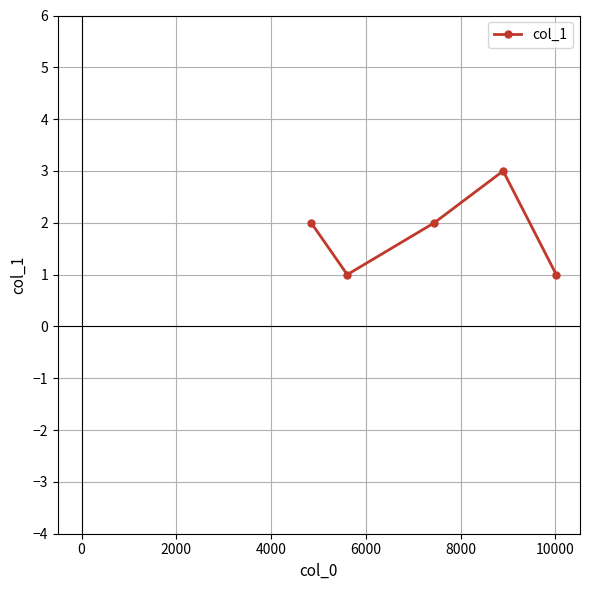

What is the maximum value shown in the chart?

3